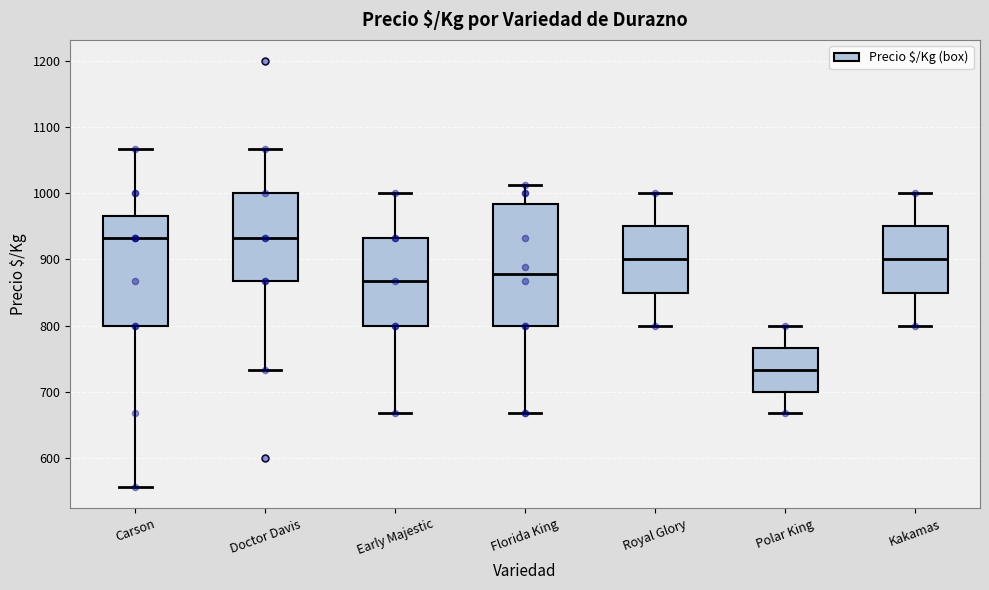

Reading left to right, read every box against the y-axis: the position of its median line, the range the box covers, and the ends of its whiskers. The values are not printed on the chart, so give them approximately, as read against the axis.

Carson: median 930, box 800 to 970, whiskers 560 to 1070
Doctor Davis: median 930, box 870 to 1000, whiskers 730 to 1070
Early Majestic: median 870, box 800 to 930, whiskers 670 to 1000
Florida King: median 880, box 800 to 980, whiskers 670 to 1010
Royal Glory: median 900, box 850 to 950, whiskers 800 to 1000
Polar King: median 730, box 700 to 770, whiskers 670 to 800
Kakamas: median 900, box 850 to 950, whiskers 800 to 1000